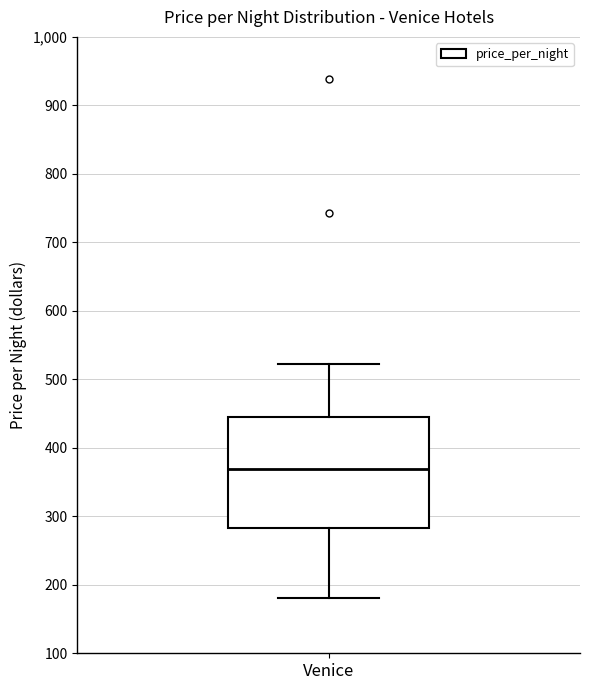

Where does the upper whisker of the box for Venice end on the y-axis? The values are not printed on the chart, so give them approximately, as read against the axis.

520